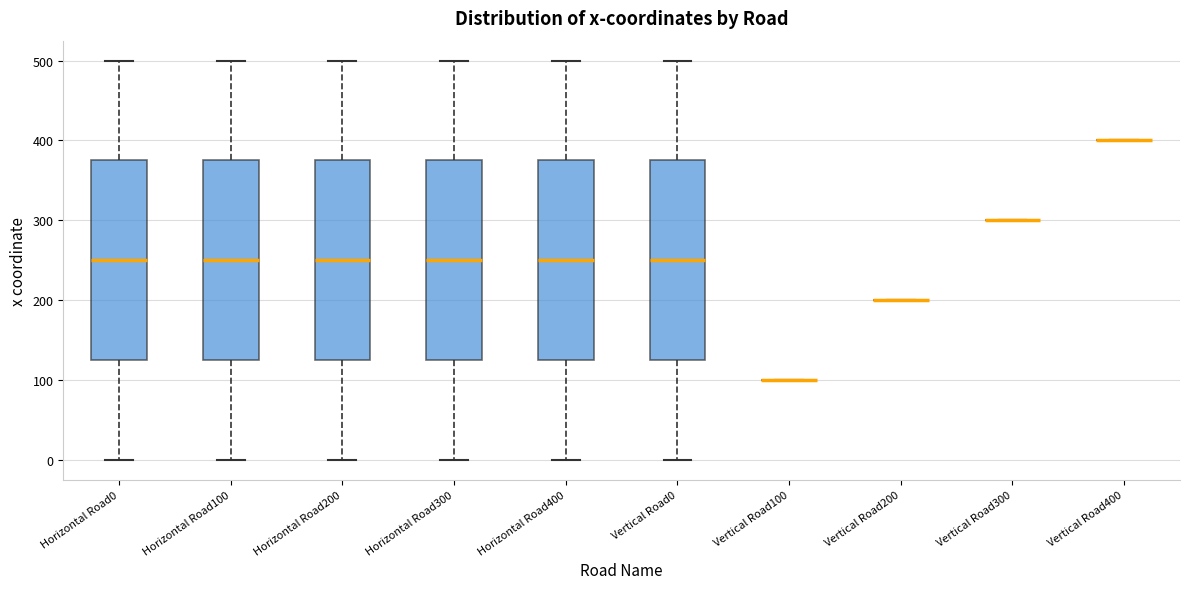

Where does the lower whisker of the box for Horizontal Road300 end on the y-axis? The values are not printed on the chart, so give them approximately, as read against the axis.

0